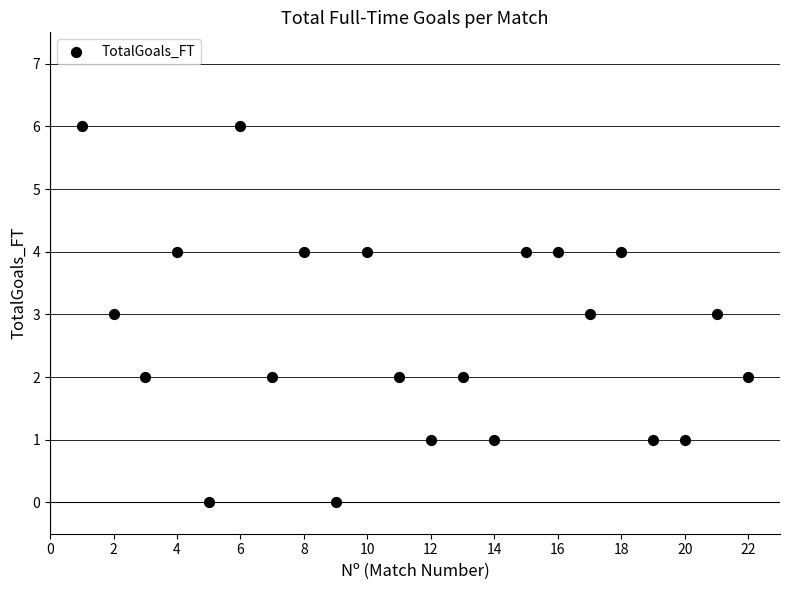

What is the range of Y values (max minus min)?

6